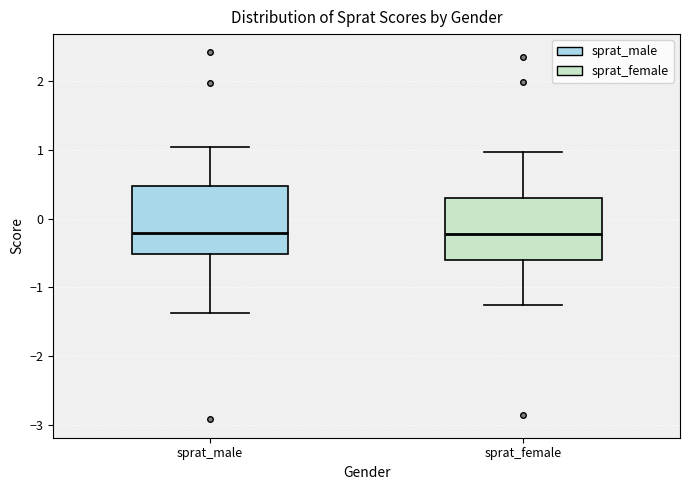

Reading left to right, transcribe this box plot: for each box, give where its median line is, the range the box spans, and where its two whiskers end, as read against the y-axis. The values are not printed on the chart, so give them approximately, as read against the axis.

sprat_male: median -0.2, box -0.5 to 0.5, whiskers -1.4 to 1.0
sprat_female: median -0.2, box -0.6 to 0.3, whiskers -1.3 to 1.0